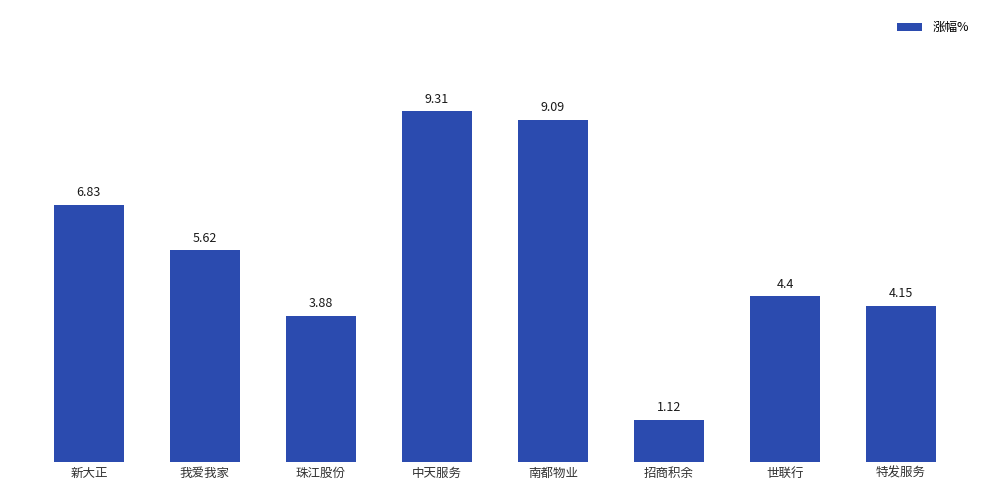

How many series are shown in this chart?

1